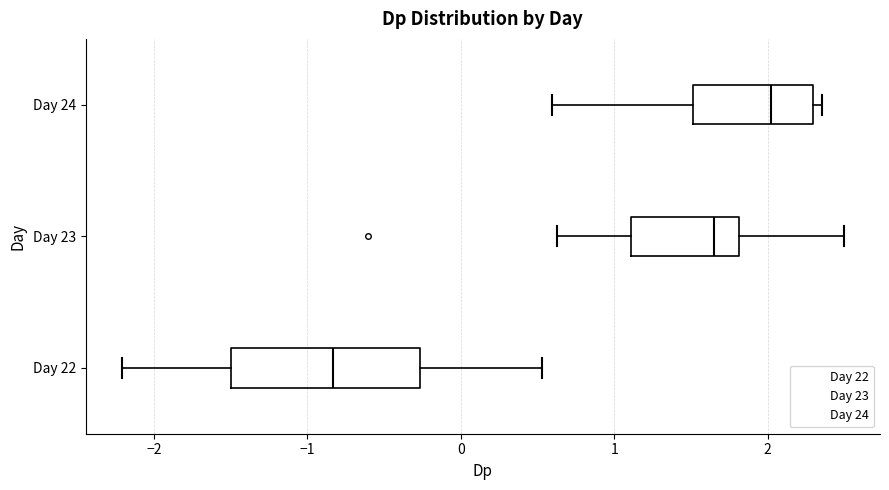

Which box's median line is the furthest to the right?

Day 24